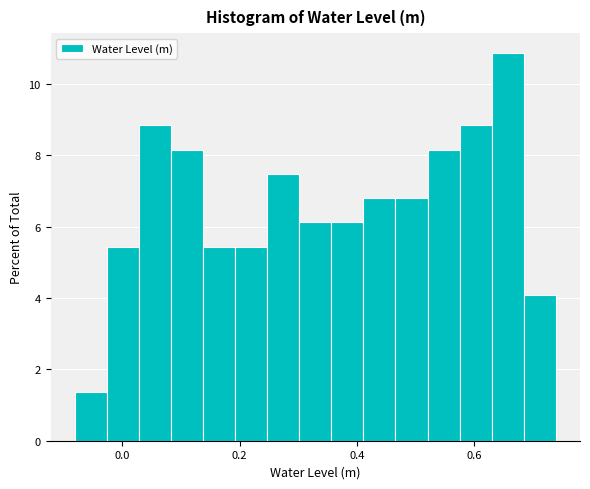

Read against the x-axis, roughly where is the centre of the tallest bar?

0.66